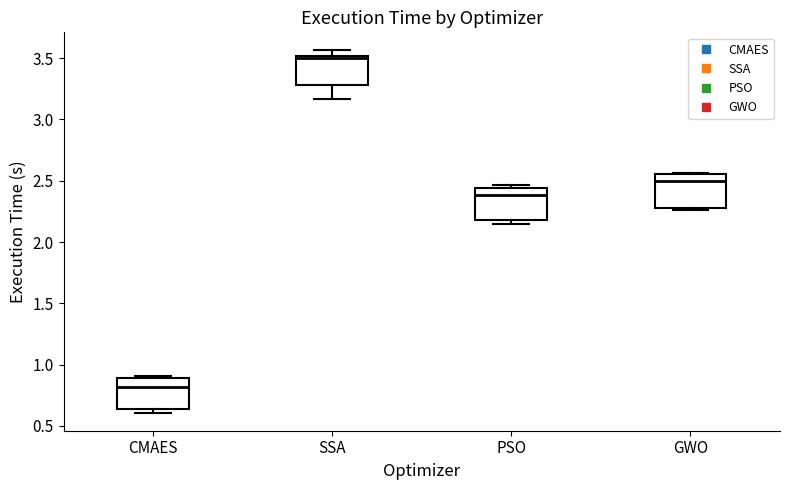

Where is the upper edge of the box for CMAES on the y-axis? The values are not printed on the chart, so give them approximately, as read against the axis.

0.90